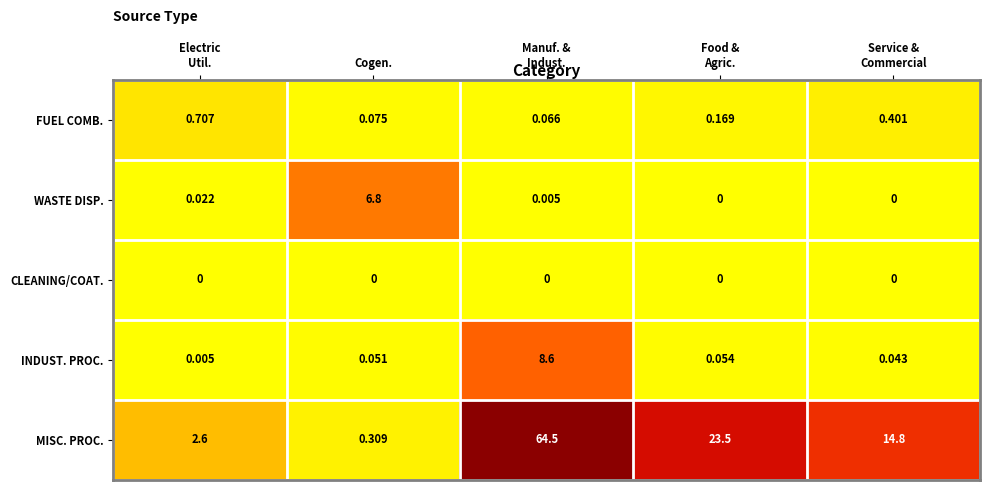

Which series has the widest spread of values?

MISC. PROC.